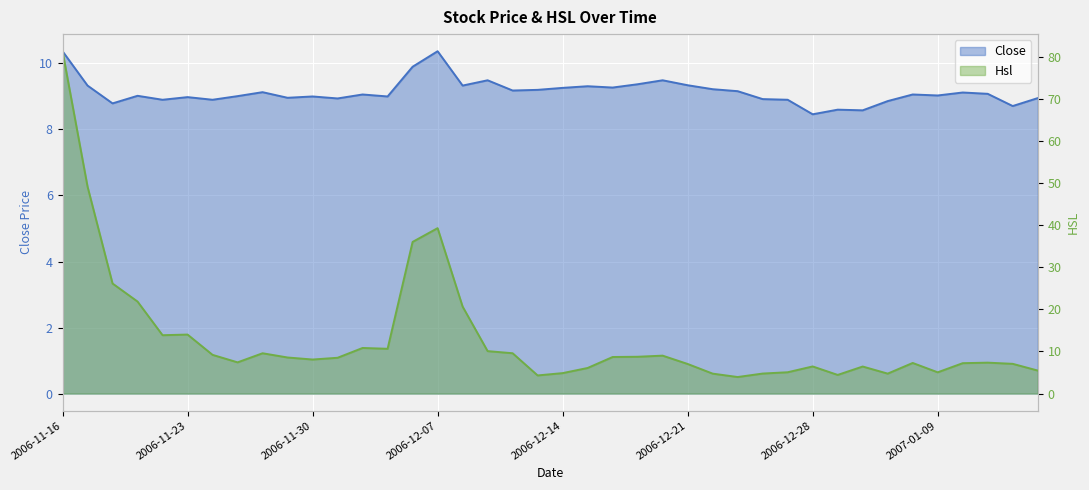

What is the value of the Close point at the 2nd from the left?

9.3